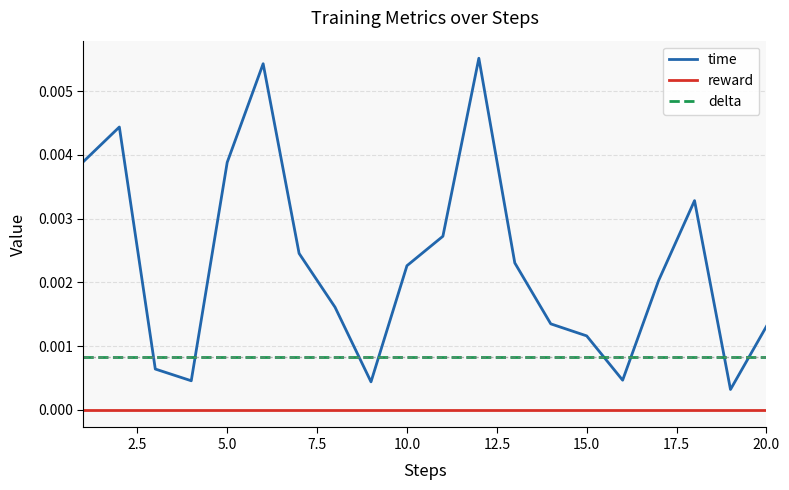

What are all the series names shown in the legend?

time, reward, delta